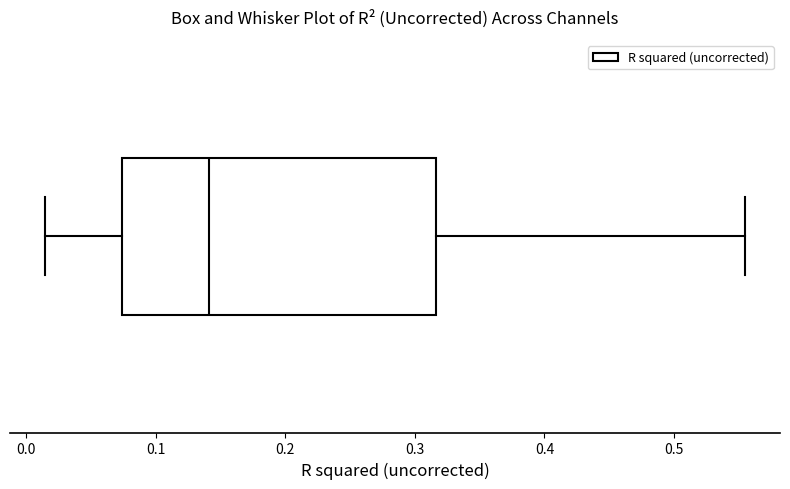

Transcribe this box plot: give where the median line is, the range the box spans, and where the two whiskers end, as read against the x-axis. The values are not printed on the chart, so give them approximately, as read against the axis.

median 0.14, box 0.07 to 0.32, whiskers 0.01 to 0.55